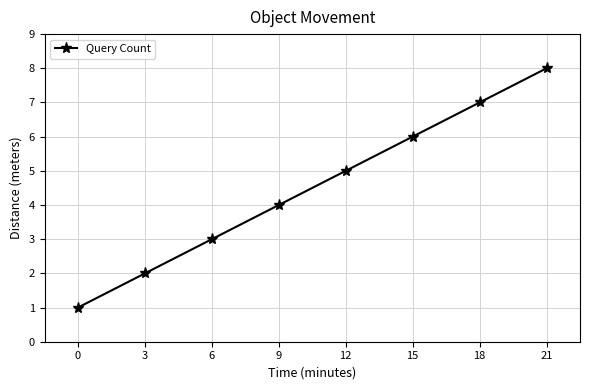

Does the chart display data point markers on the line(s)?

Yes